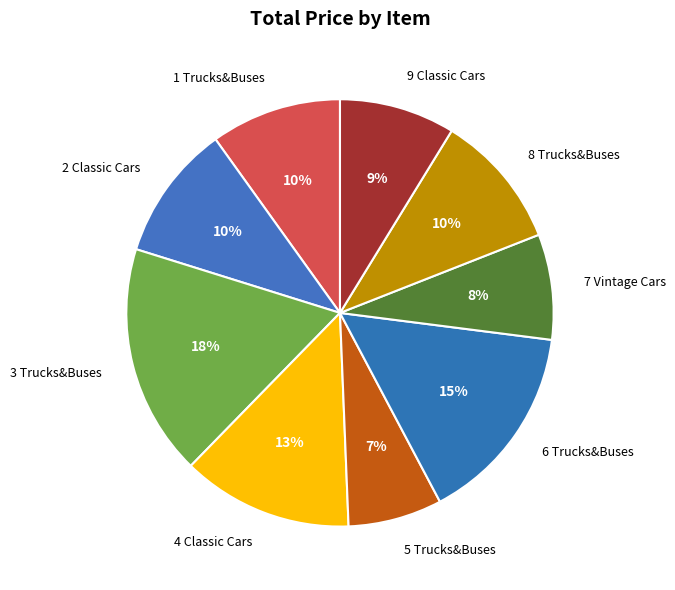

Does any single category account for the majority?

No